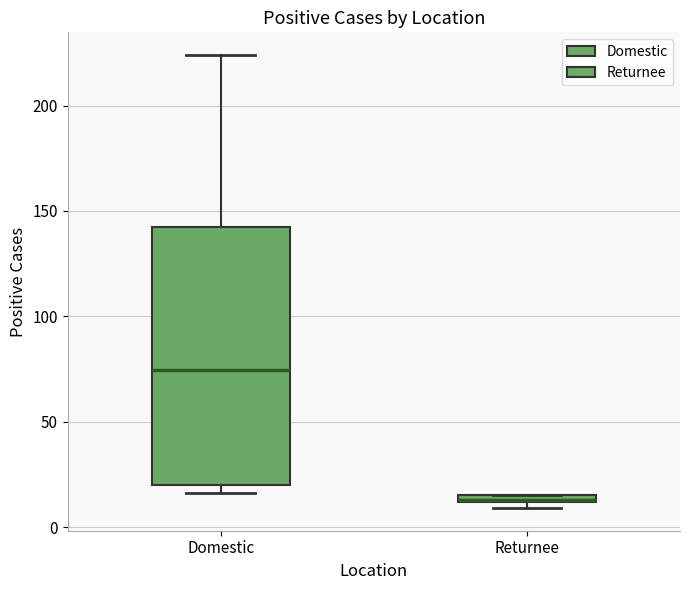

Comparing the boxes themselves (not the whiskers), which one is the tallest?

Domestic